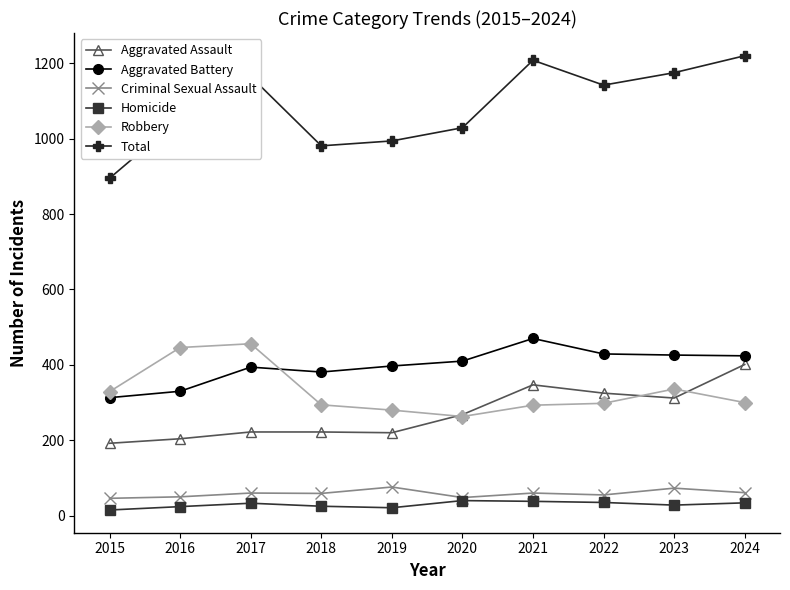

Between 2022 and 2023, which series saw the biggest shift?

Robbery